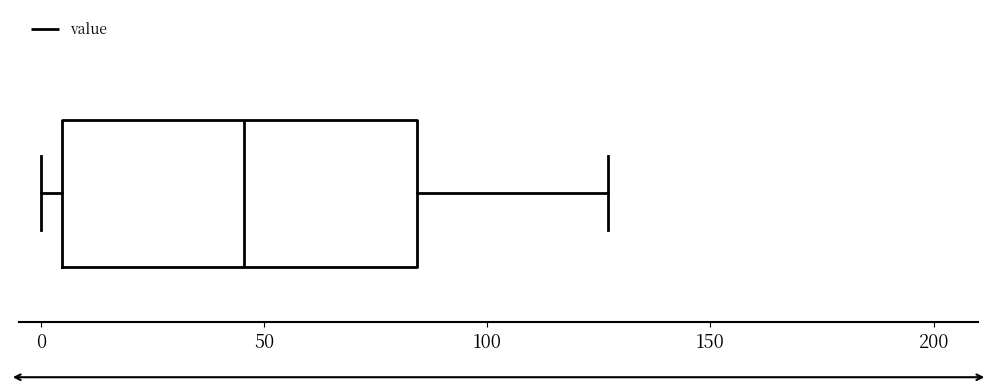

Where does the median line of the box sit on the x-axis? The values are not printed on the chart, so give them approximately, as read against the axis.

45